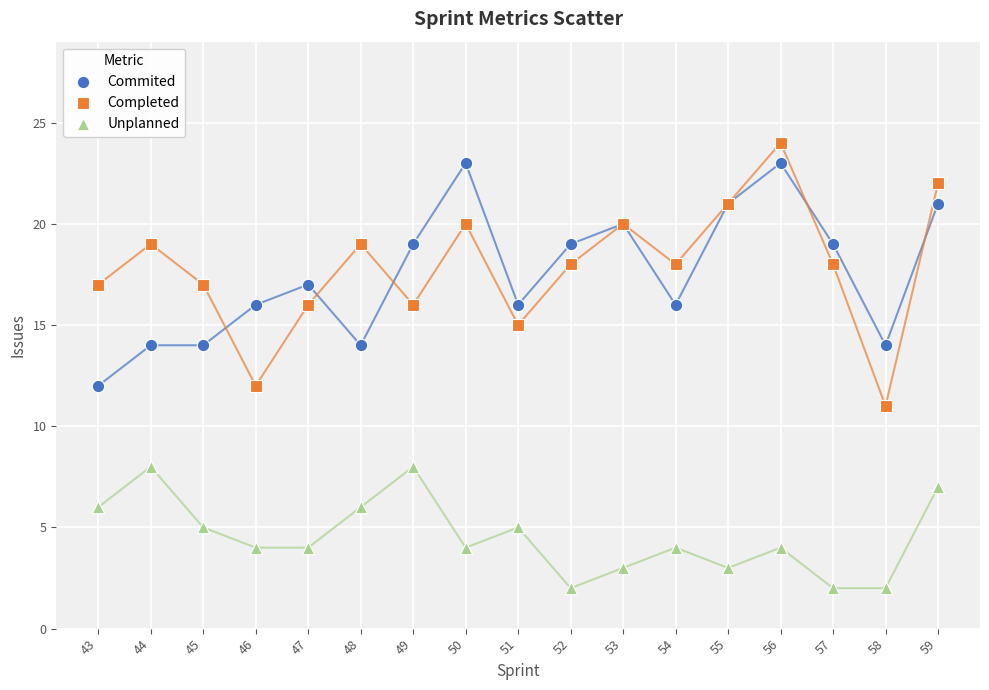

Which series reaches the minimum Y coordinate?

Unplanned